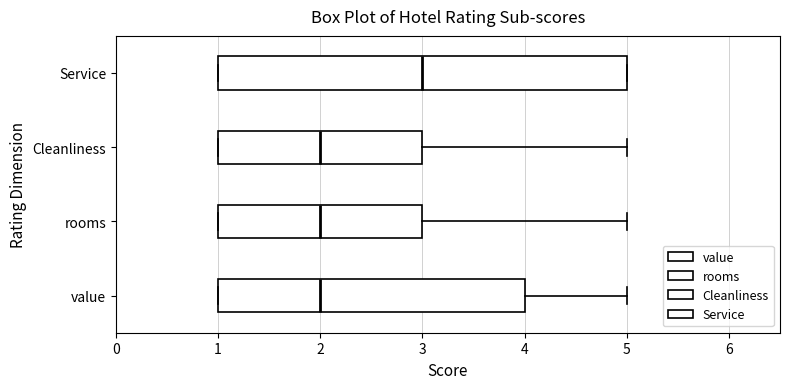

Comparing the boxes themselves (not the whiskers), which one is the widest?

Service